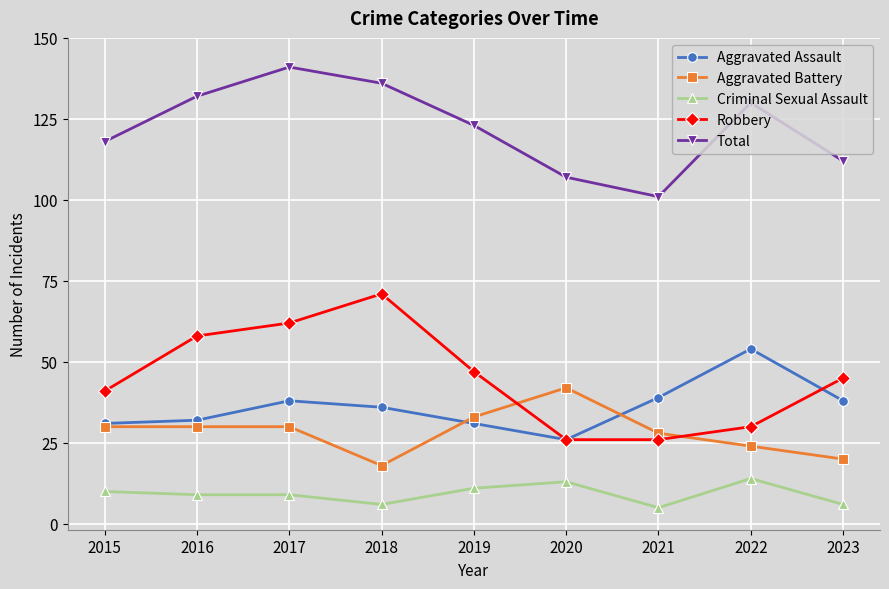

At which category is the sum across all series the highest?

2017